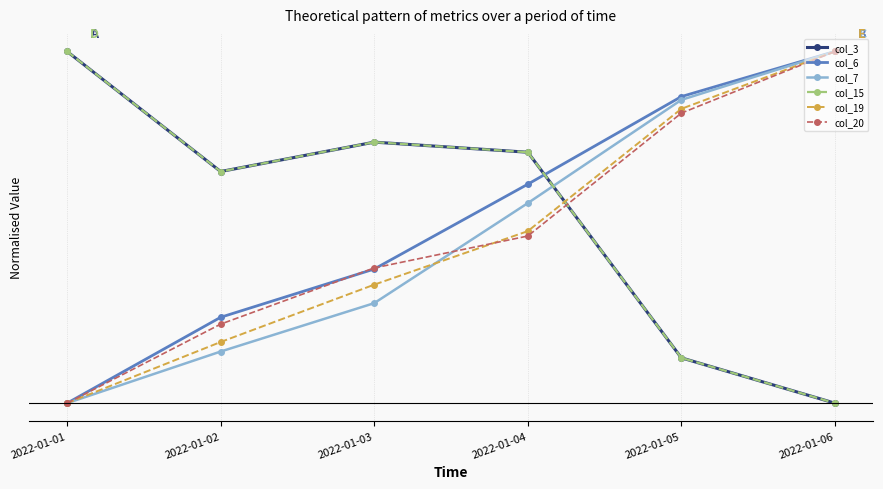

What is the difference between the maximum and minimum values in the col_3 series?

1.0